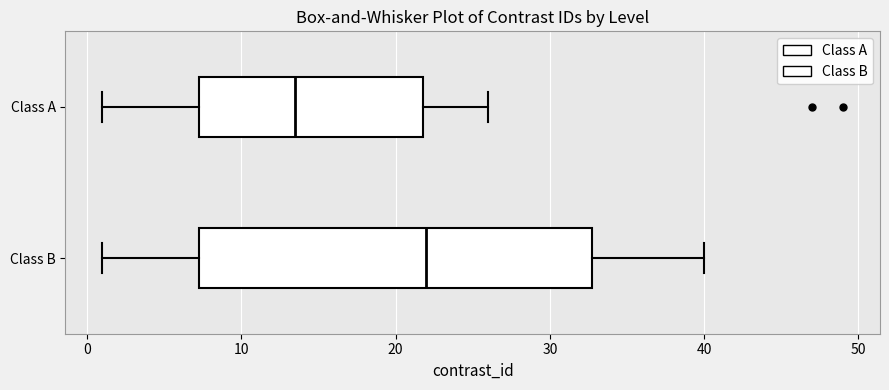

Which box is the widest, from its left edge to its right edge?

Class B